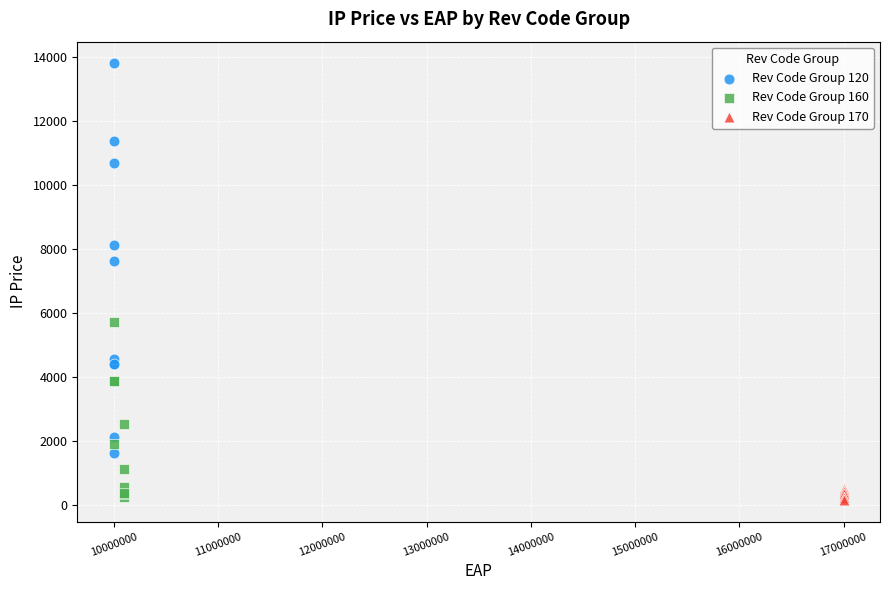

Which series reaches the maximum Y coordinate?

Rev Code Group 120